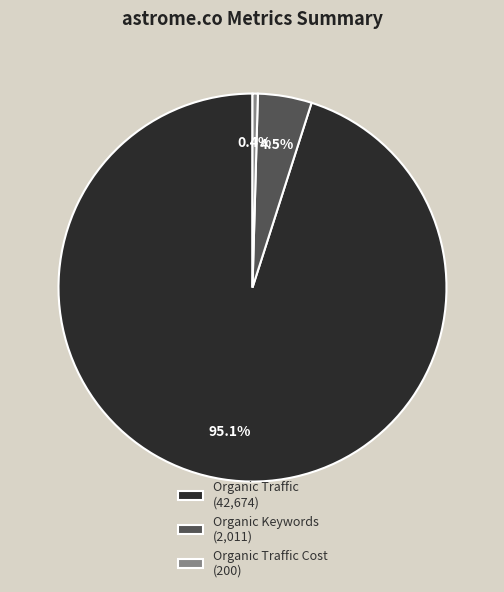

What percentage do Organic Traffic (42,674) and Organic Traffic Cost (200) together represent?

95.5%